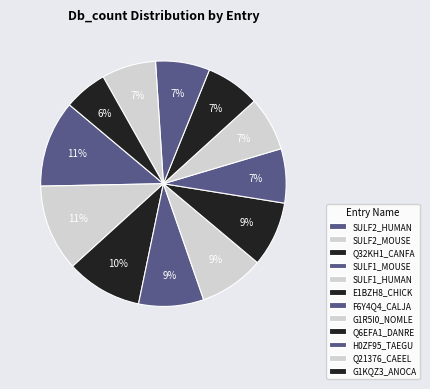

Count the number of slices in the pie.

12